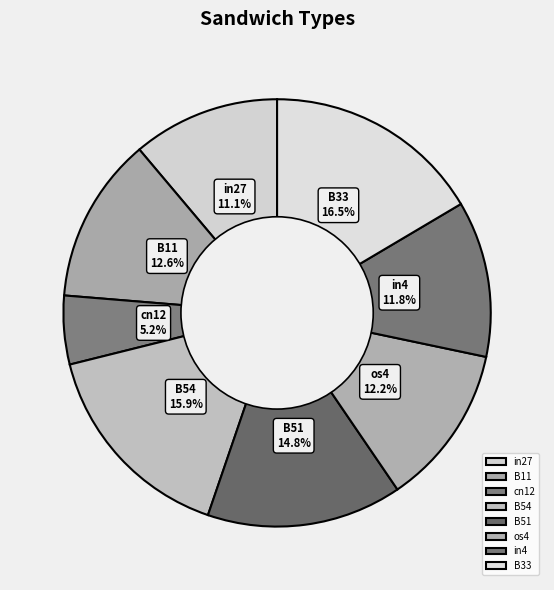

The cn12 slice represents 5% of the pie. True or false?

True